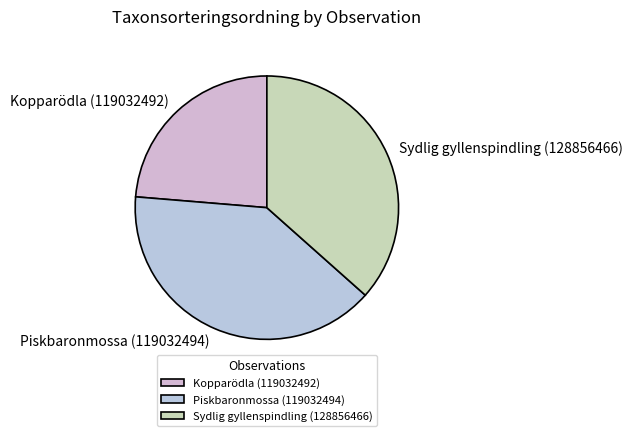

True or false: Sydlig gyllenspindling (128856466) accounts for 43% of the total.

False